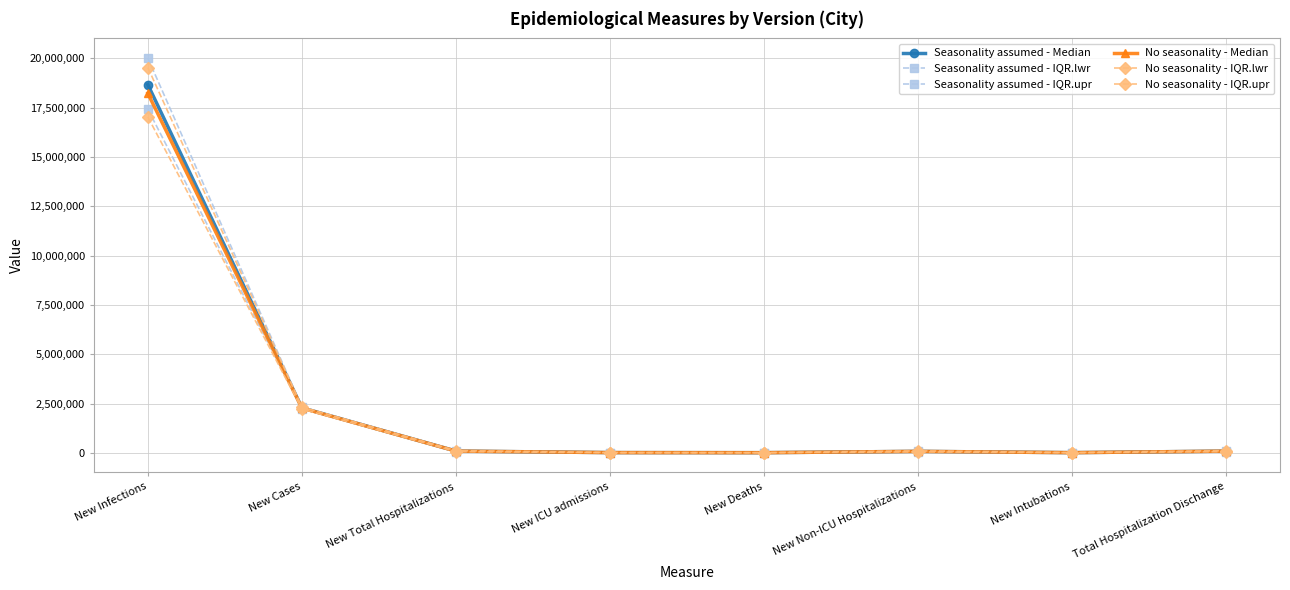

Count the number of categories in the chart.

8